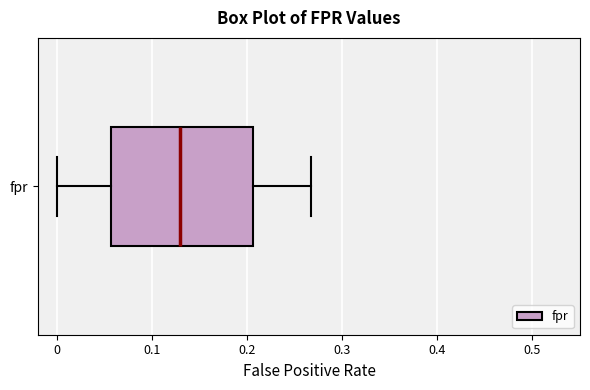

Where does the right whisker of the box for fpr end on the x-axis? The values are not printed on the chart, so give them approximately, as read against the axis.

0.27